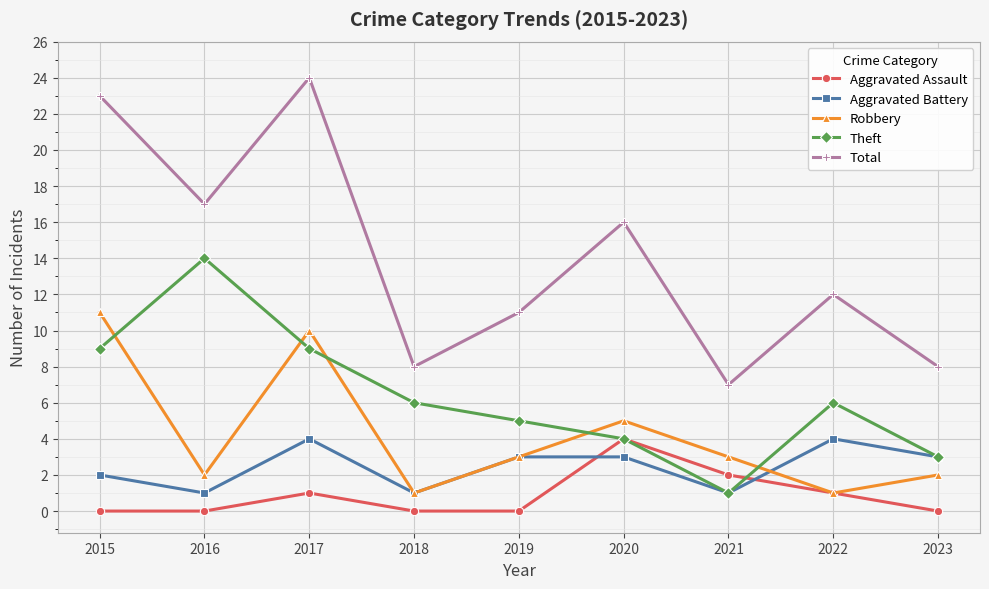

Does the chart display data point markers on the line(s)?

Yes